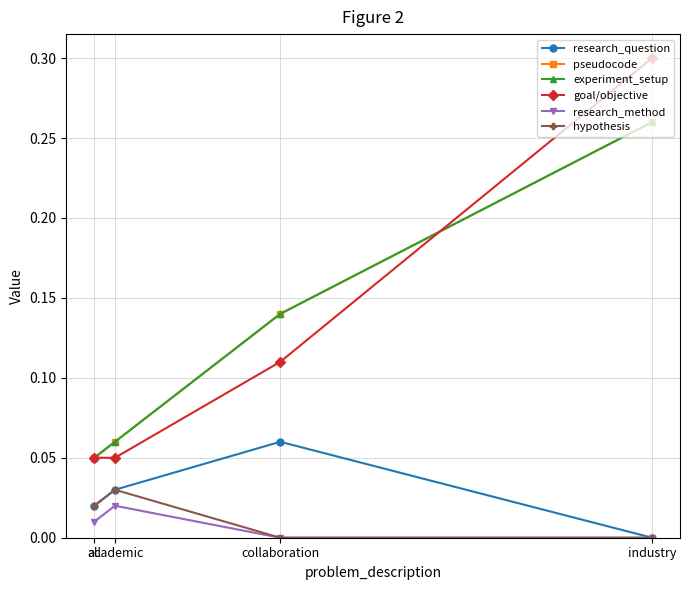

What is the label of the 2nd point from the right?

collaboration